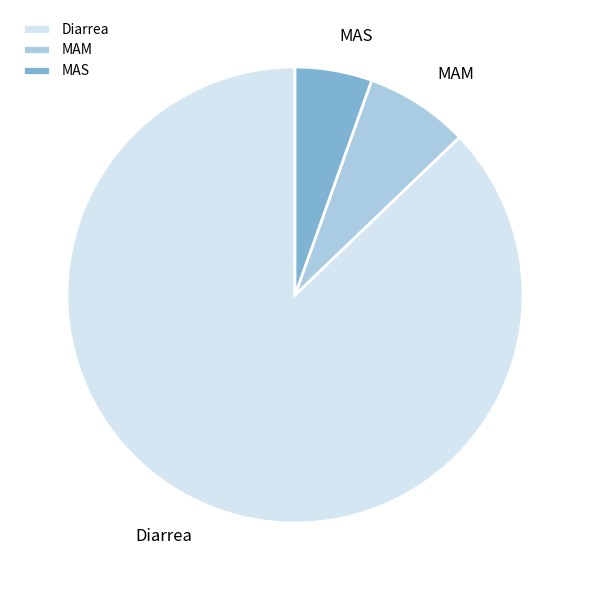

Which slice is the smallest?

MAS